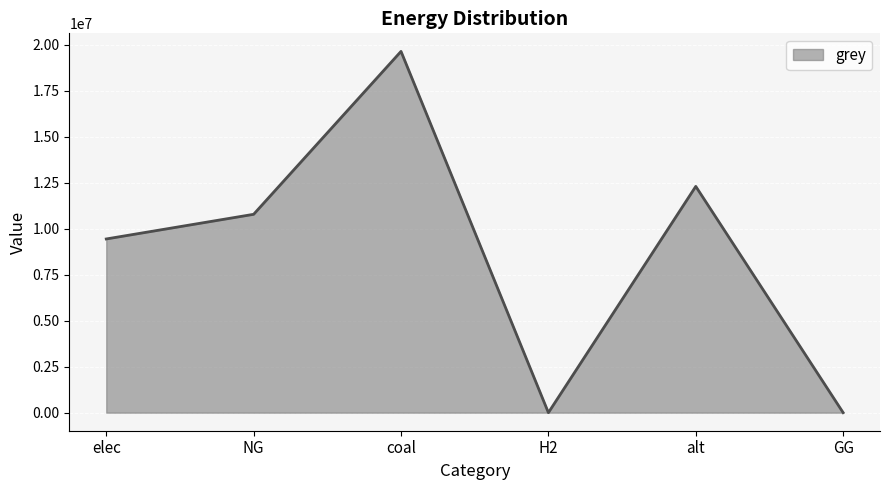

What is the greatest value displayed?

19639152.5